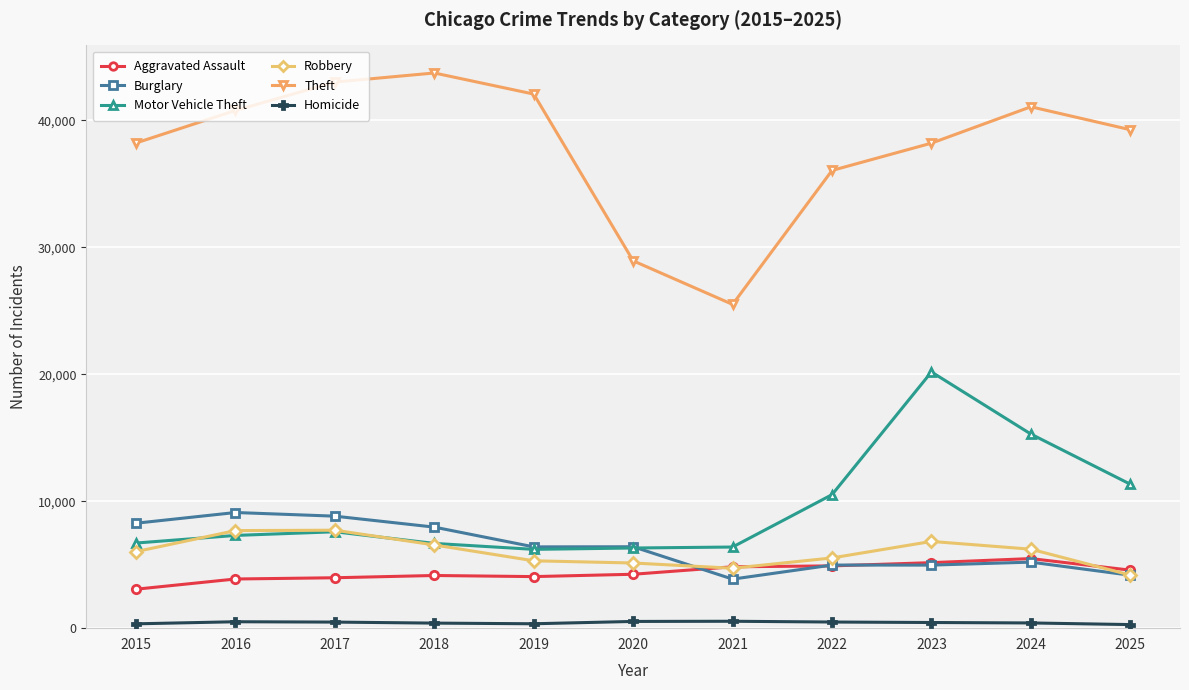

What is the lowest value of the Robbery series?

4181